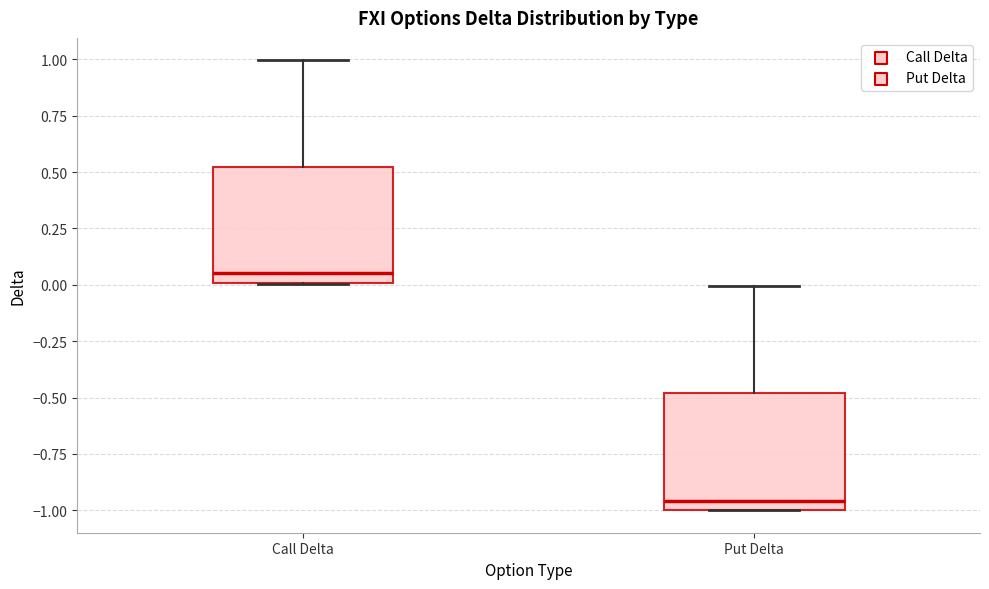

Reading left to right, read every box against the y-axis: the position of its median line, the range the box covers, and the ends of its whiskers. The values are not printed on the chart, so give them approximately, as read against the axis.

Call Delta: median 0.05, box 0.00 to 0.50, whiskers 0.00 to 1.00
Put Delta: median -0.95, box -1.00 to -0.50, whiskers -1.00 to 0.00